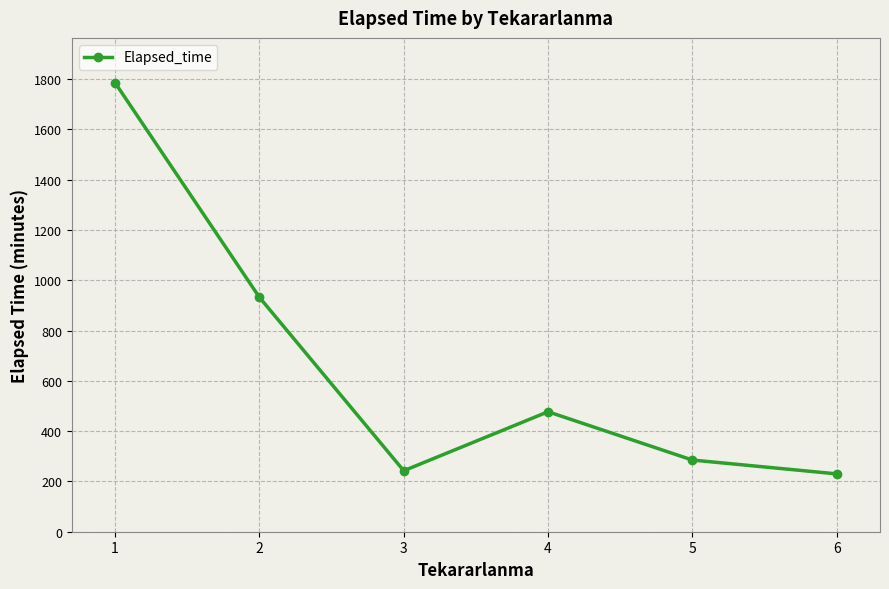

At which category does the data reach its first local valley?

3